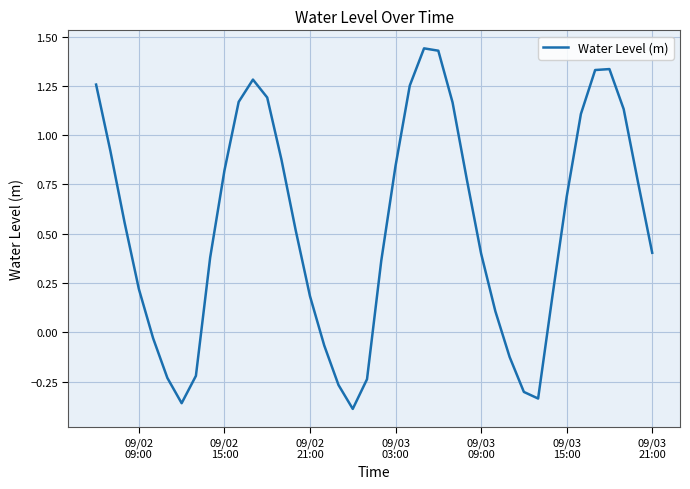

How many negative values are there?

11